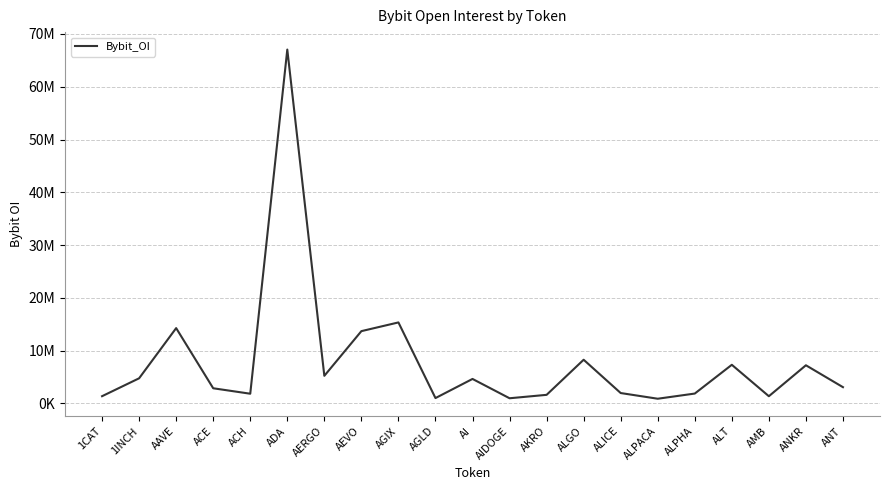

The chart shows a value of 879792 at ALPACA. True or false?

True